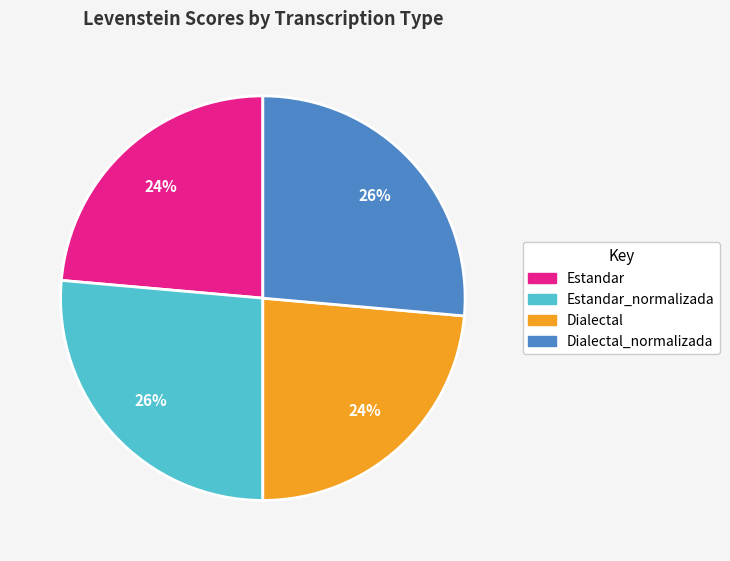

Does any single category account for the majority?

No